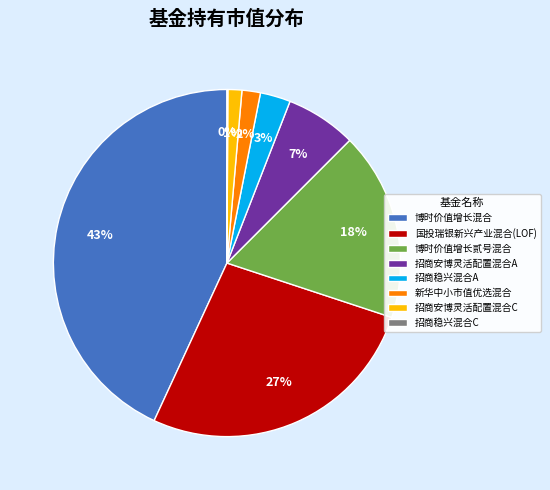

To the nearest percent, what is the difference between the 博时价值增长贰号混合 and 招商安博灵活配置混合A slice percentages?

11%